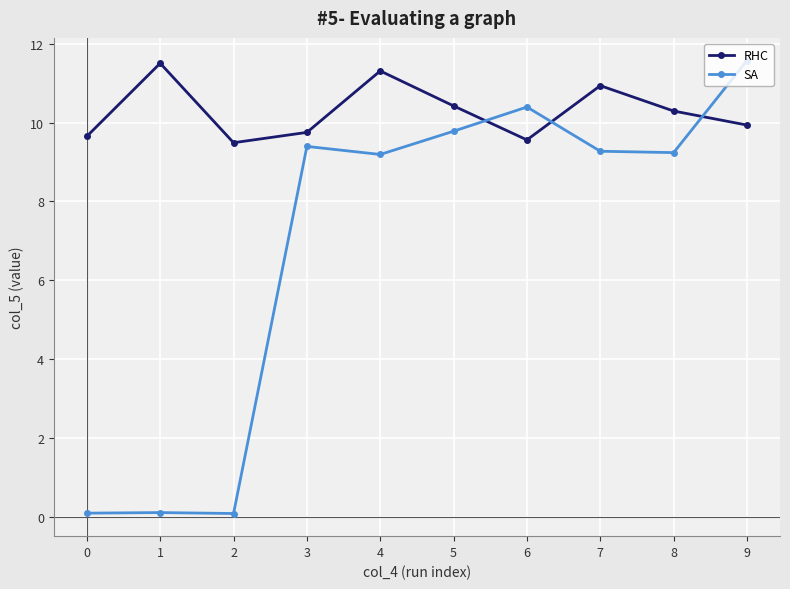

True or false: SA has more than 1 interior local peaks.

True